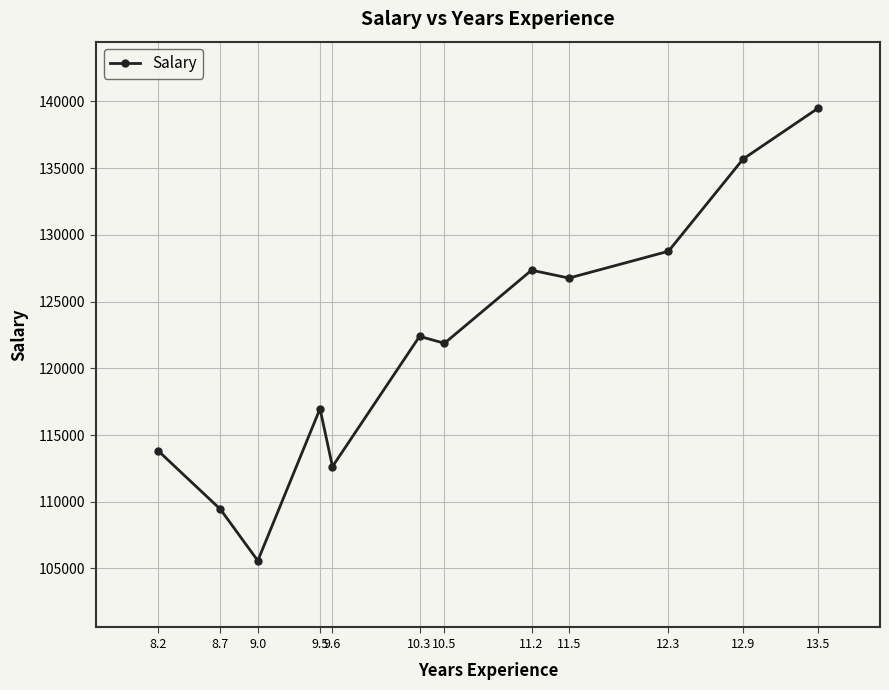

What is the difference between the values at 12.9 and 9.5?

18706